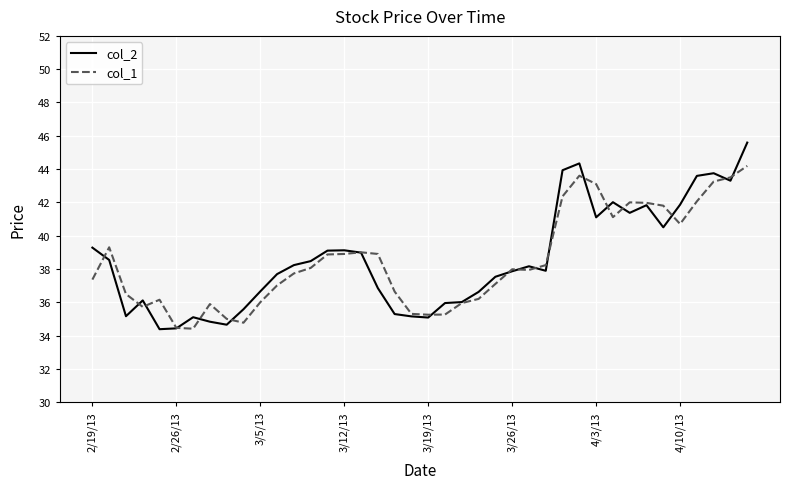

Which series has the largest range (max minus min)?

col_2